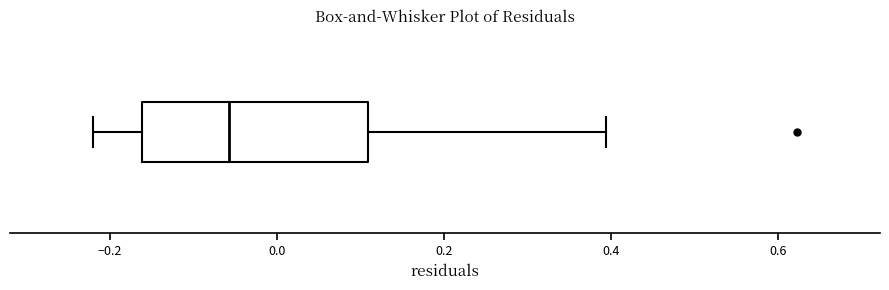

Transcribe this box plot: give where the median line is, the range the box spans, and where the two whiskers end, as read against the x-axis. The values are not printed on the chart, so give them approximately, as read against the axis.

median -0.06, box -0.16 to 0.10, whiskers -0.22 to 0.40